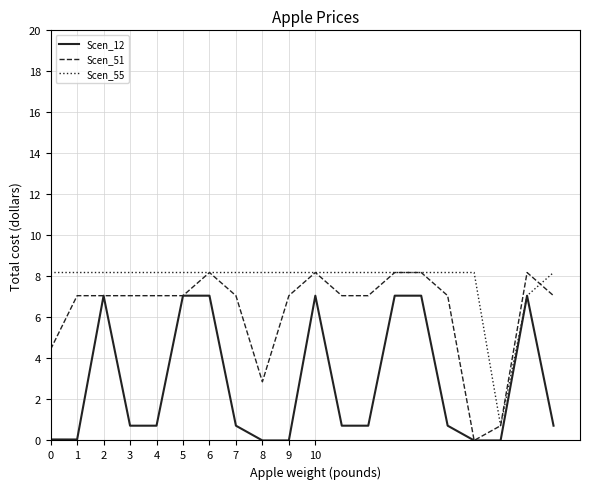

Which series has the widest spread of values?

Scen_51